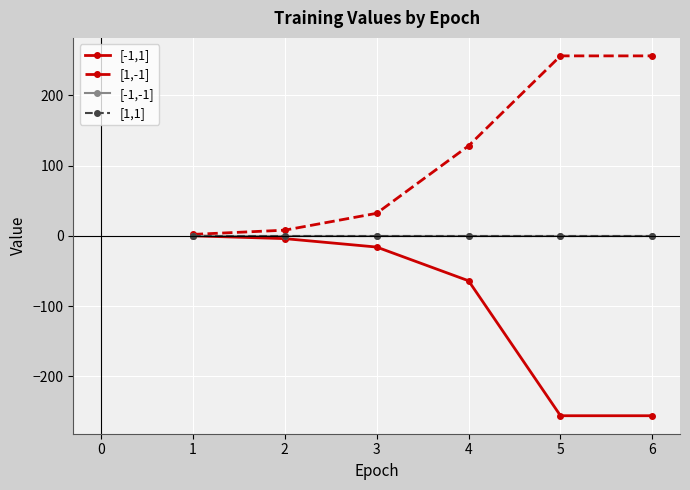

How many lines are shown in the chart?

4